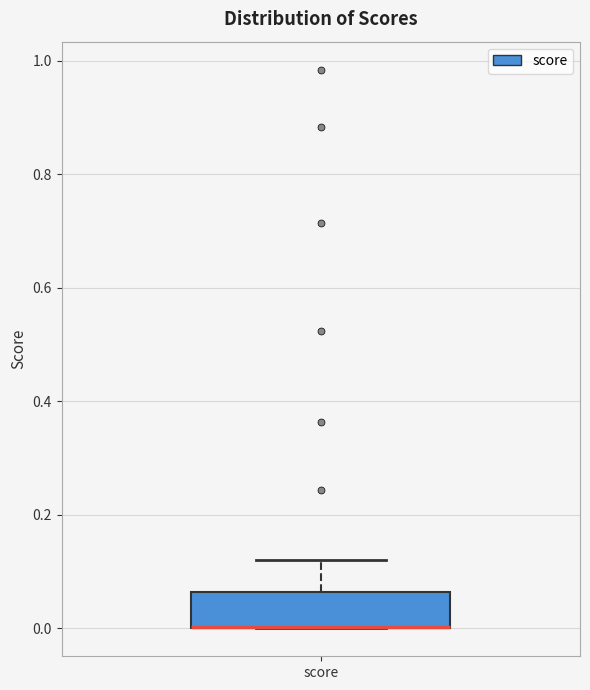

Transcribe this box plot: give where the median line is, the range the box spans, and where the two whiskers end, as read against the y-axis. The values are not printed on the chart, so give them approximately, as read against the axis.

median 0.00 (drawn on the box's lower edge), box 0.00 to 0.06, whiskers 0.00 to 0.12